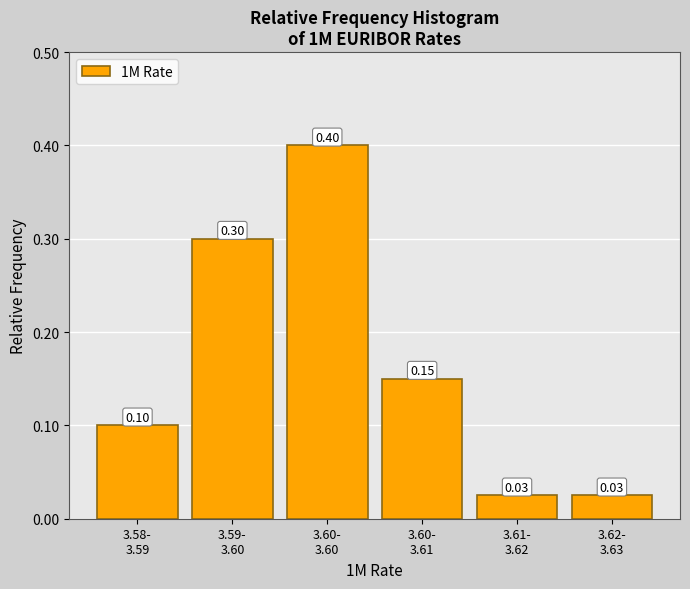

What is the difference between the maximum and second lowest values?

0.4